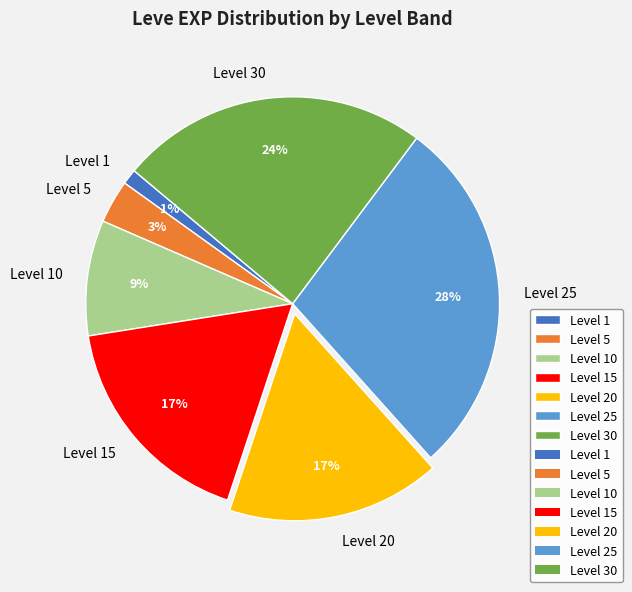

How many slices are in this pie chart?

7